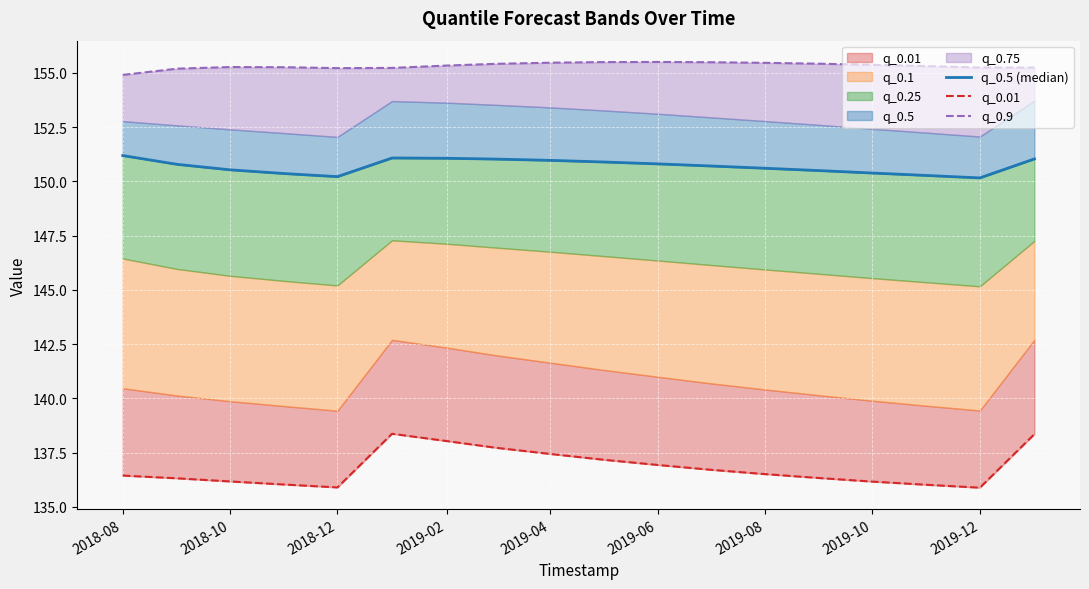

What is the maximum value shown in the chart?

155.5